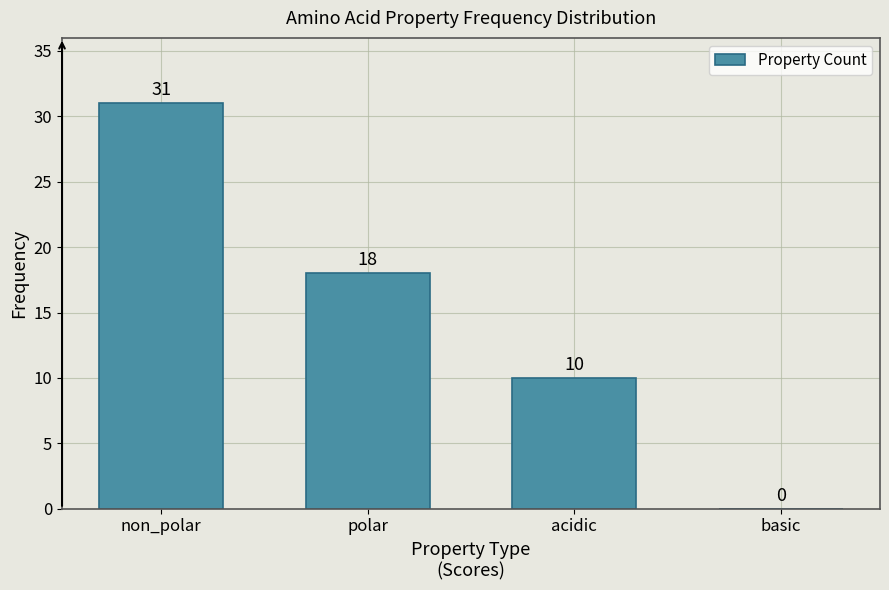

Reading right to left, extract all data points from this chart.

basic=0	acidic=10	polar=18	non_polar=31